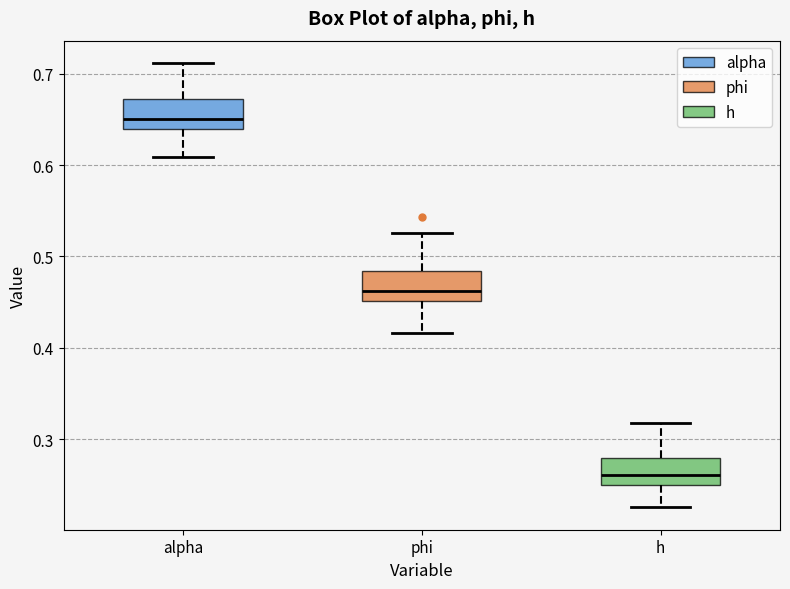

Where does the upper whisker of the box for phi end on the y-axis? The values are not printed on the chart, so give them approximately, as read against the axis.

0.53